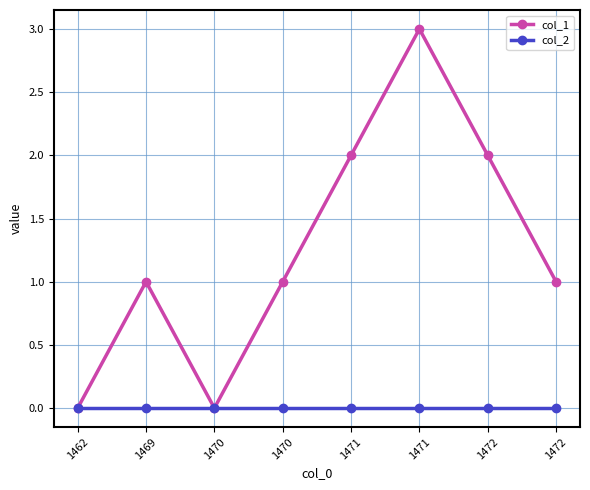

Reading left to right, extract all data points from this chart.

col_1: 0	1	0	1	2	3	2	1
col_2: 0	0	0	0	0	0	0	0